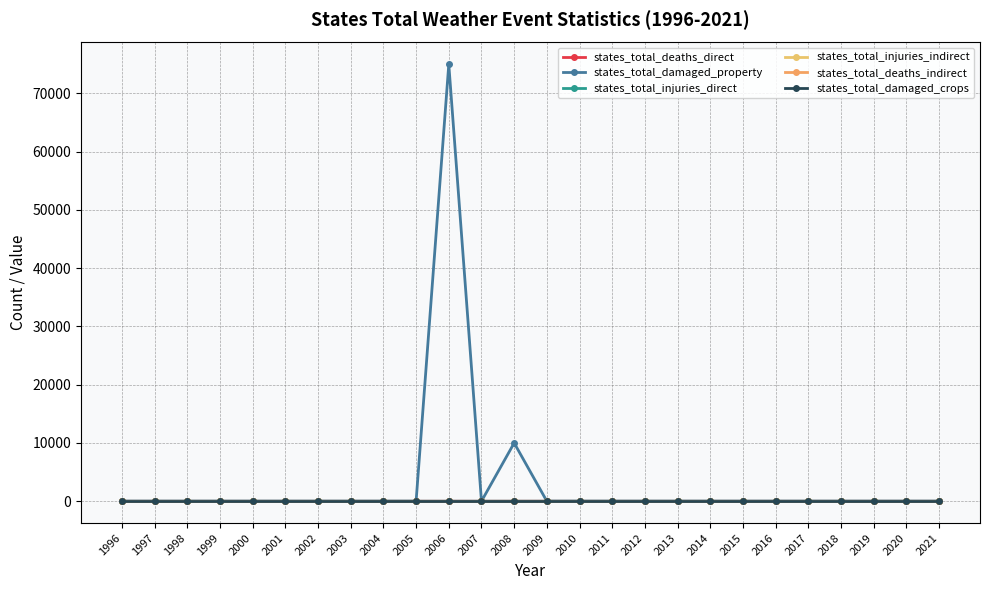

Between 2008 and 2019, which series saw the biggest shift?

states_total_damaged_property